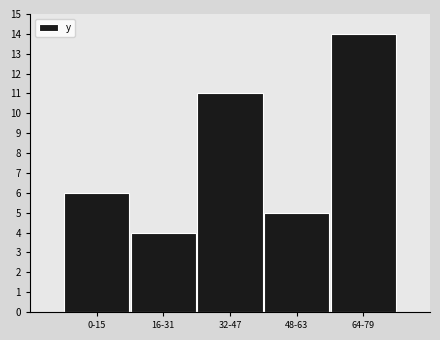

Reading left to right, transcribe all the data shown in this chart.

0-15=6	16-31=4	32-47=11	48-63=5	64-79=14